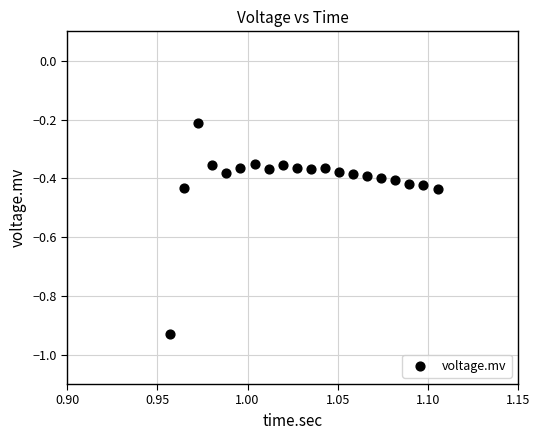

What is the range of Y values (max minus min)?

0.7